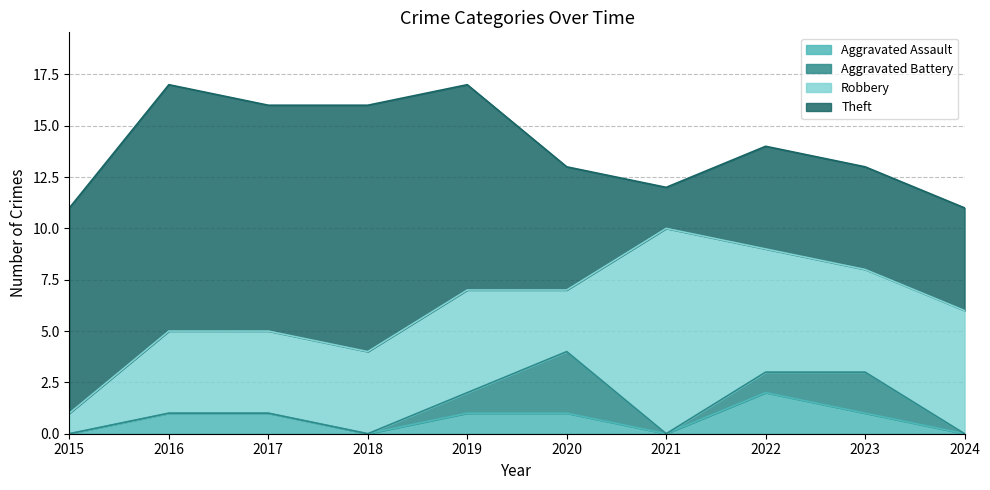

True or false: Theft and Aggravated Battery intersect in this chart.

False